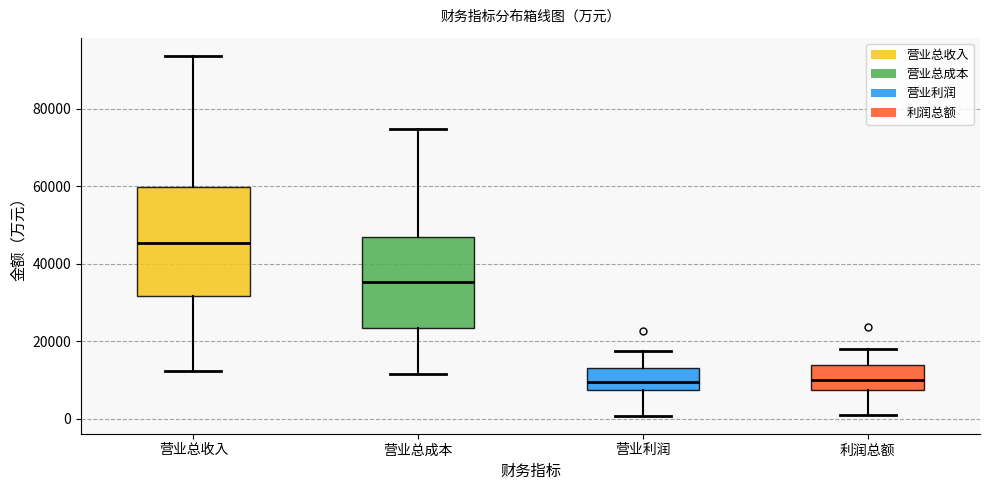

Comparing the boxes themselves (not the whiskers), which one is the tallest?

营业总收入